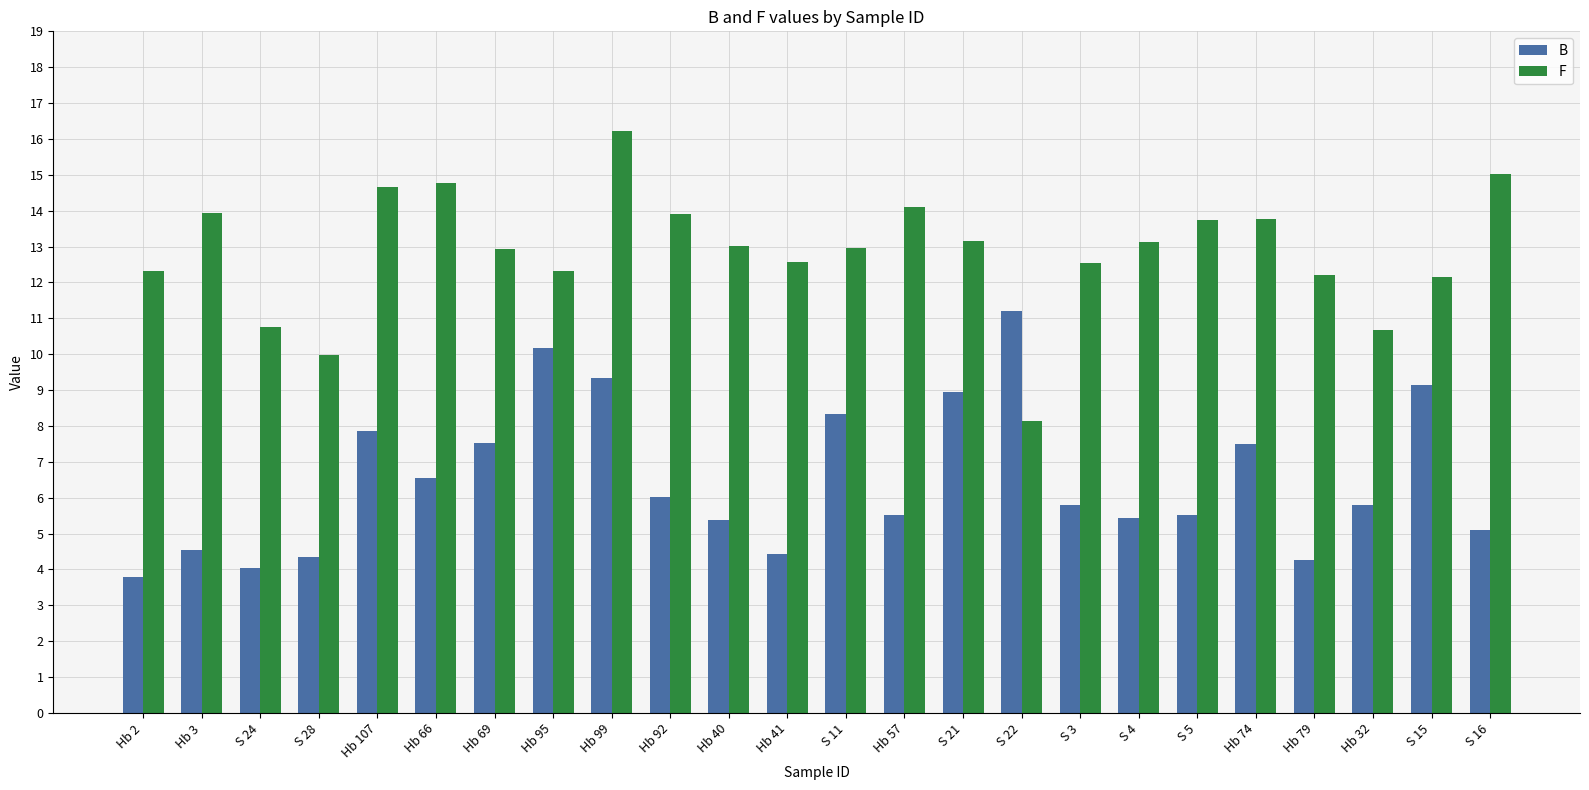

At which category is the sum across all series the highest?

Hb 99